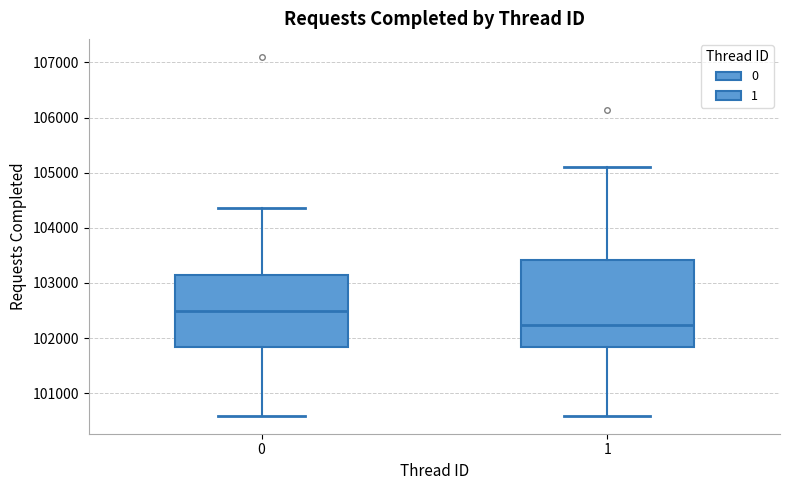

Reading left to right, transcribe this box plot: for each box, give where its median line is, the range the box spans, and where its two whiskers end, as read against the y-axis. The values are not printed on the chart, so give them approximately, as read against the axis.

0: median 102500, box 101800 to 103100, whiskers 100600 to 104400
1: median 102200, box 101800 to 103400, whiskers 100600 to 105100